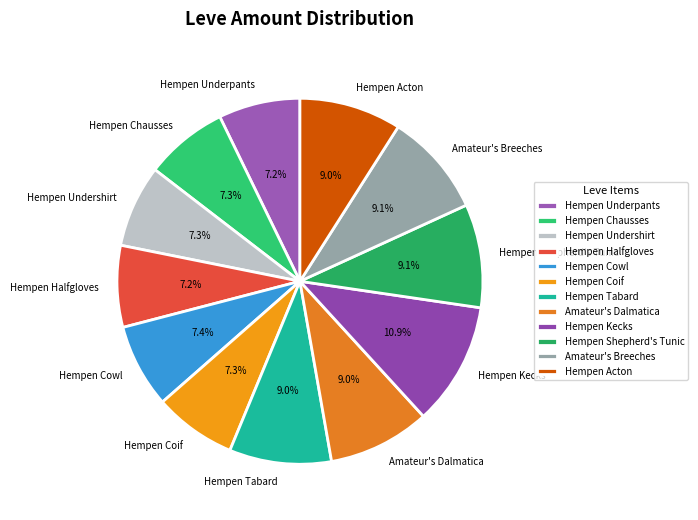

What portion of the pie excludes Hempen Undershirt?

92.7%